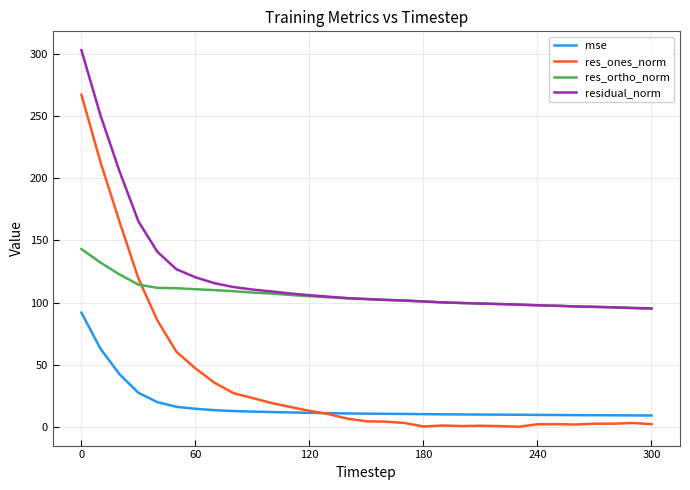

Which series has the widest spread of values?

res_ones_norm